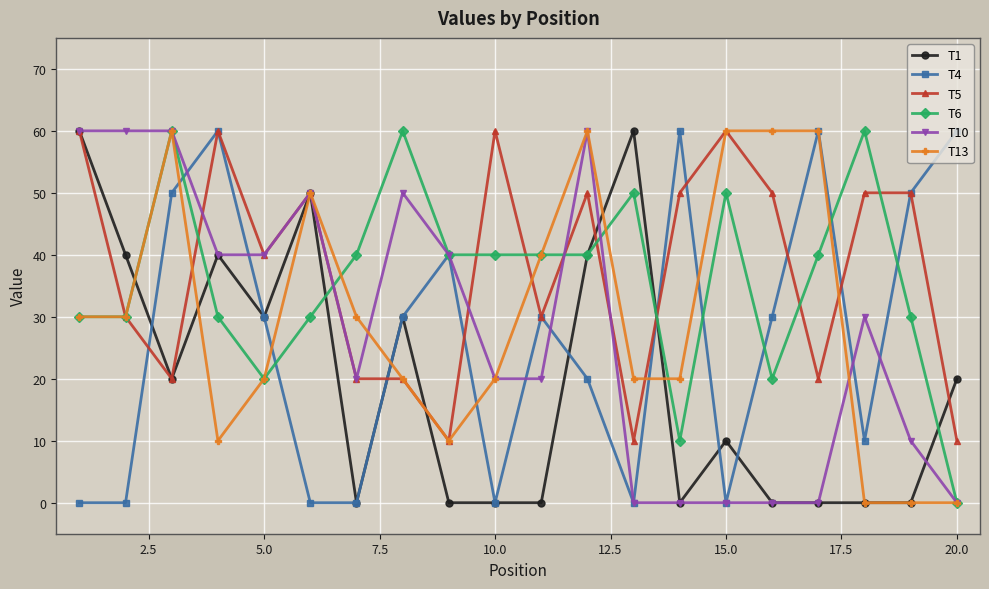

How many values in the T5 series are below 50?

10